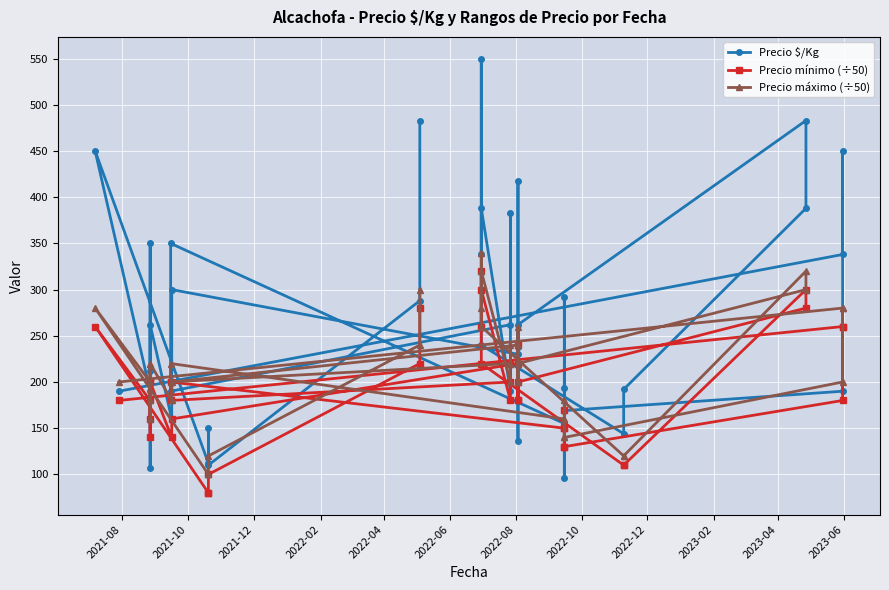

Rank the series by their maximum value, from lowest to highest.

Precio mínimo (÷50), Precio máximo (÷50), Precio $/Kg